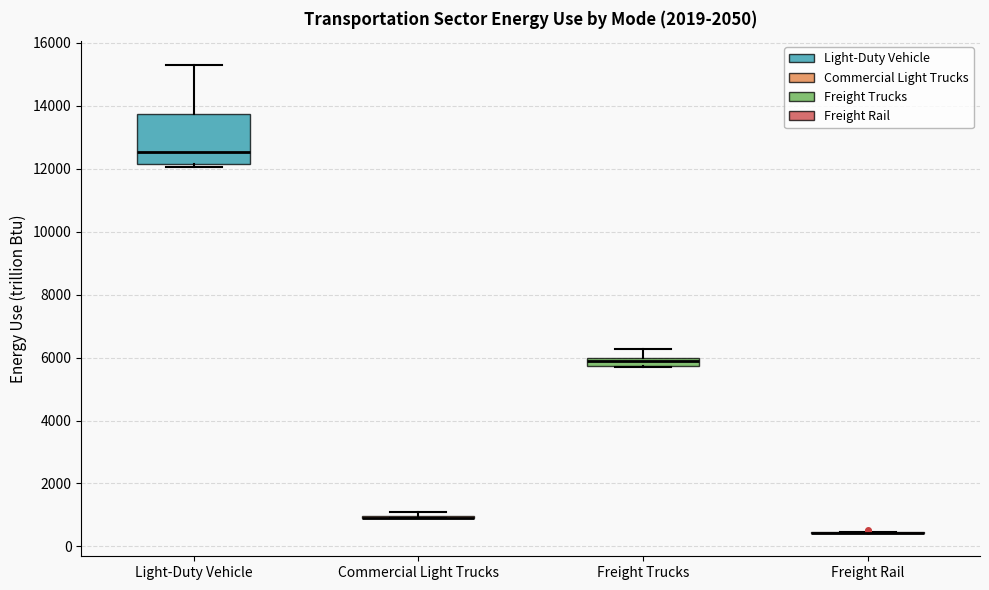

Which box is the tallest, from its lower edge to its upper edge?

Light-Duty Vehicle